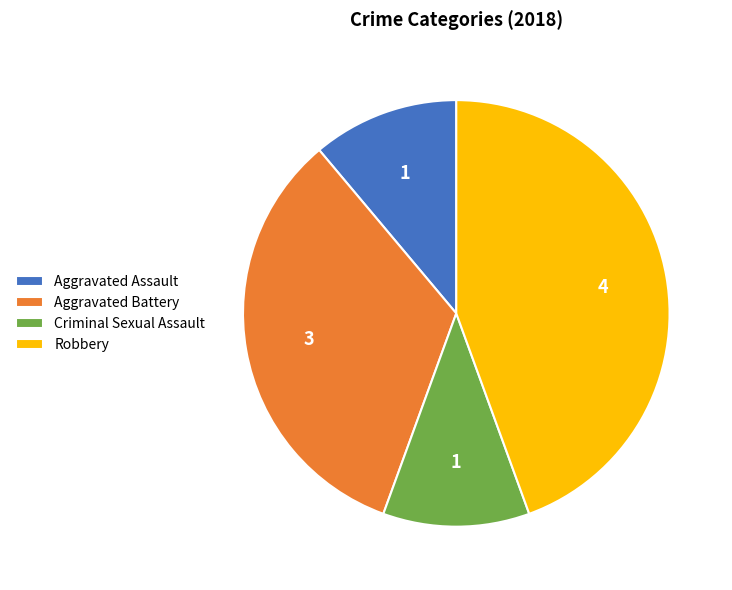

Is the sum of Criminal Sexual Assault and Robbery greater than half?

Yes